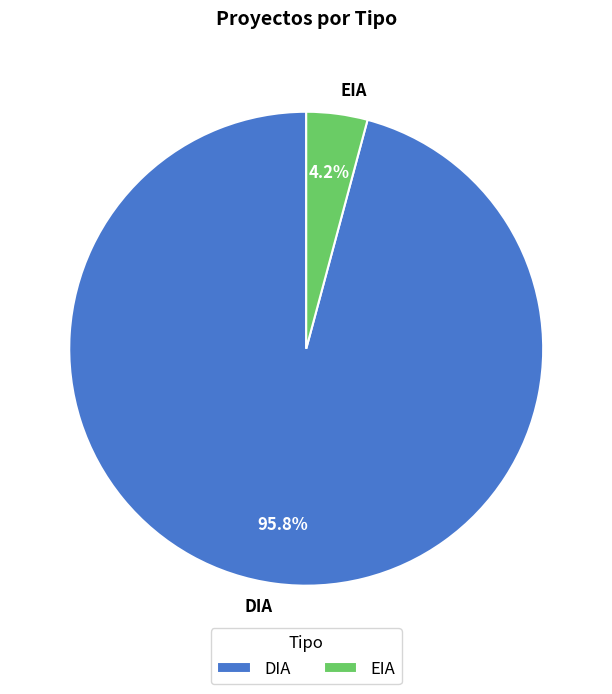

Rank the categories by value from highest to lowest.

DIA, EIA